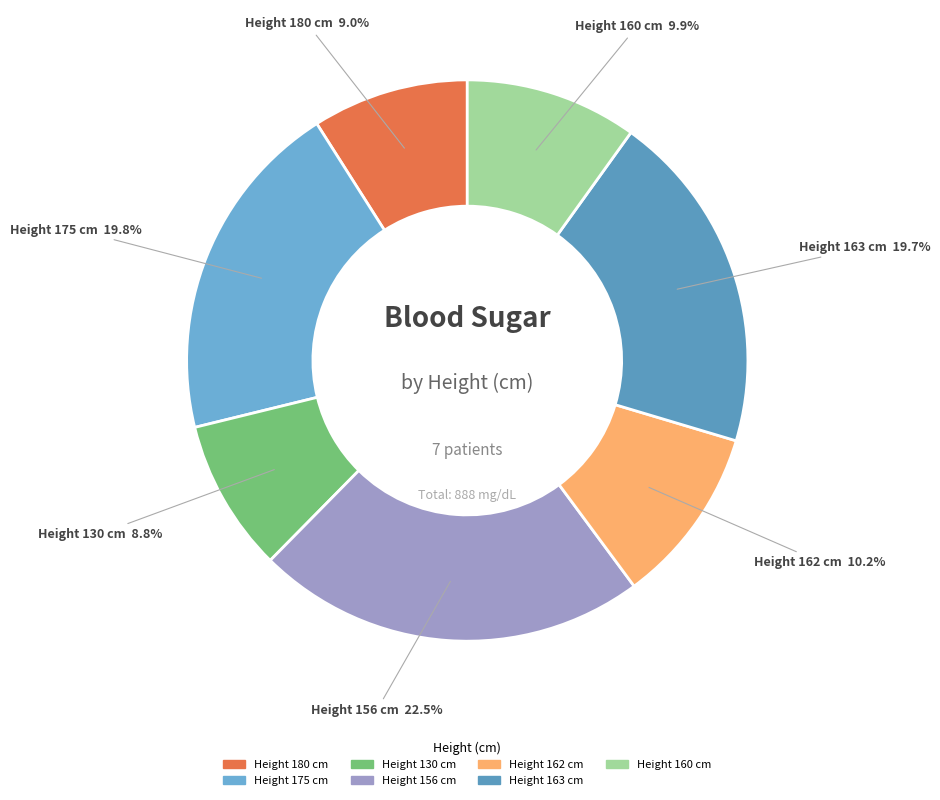

Count the number of slices in the pie.

7